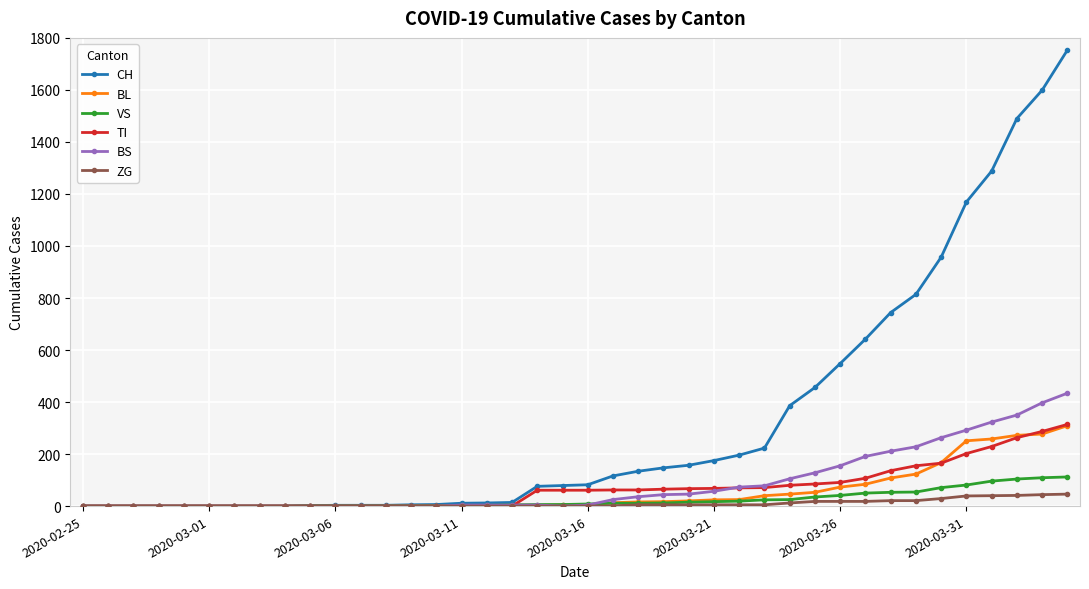

At how many categories does at least one series exceed 1199?

4